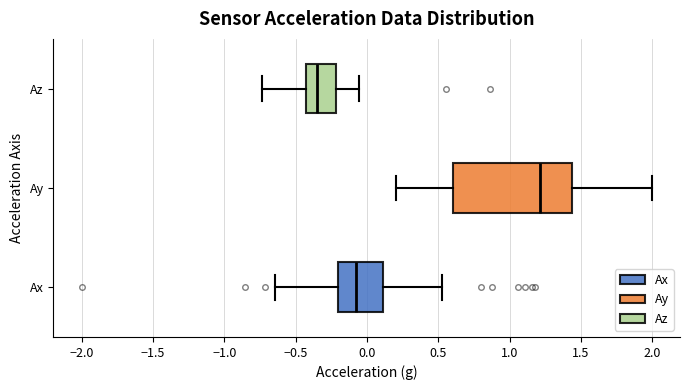

Where is the left edge of the box for Ax on the x-axis? The values are not printed on the chart, so give them approximately, as read against the axis.

-0.20